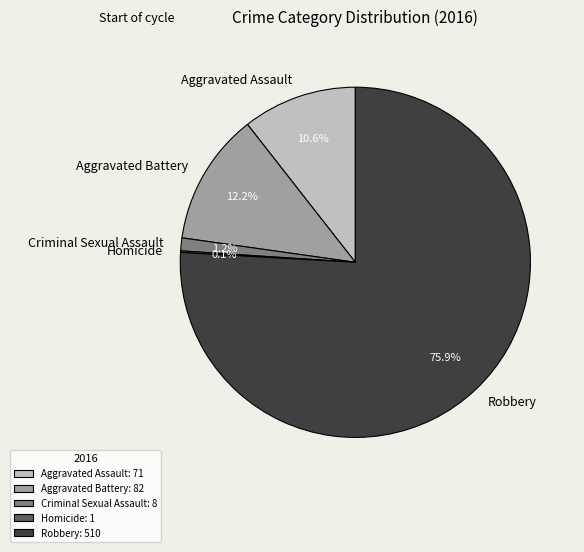

Is Robbery the majority of the pie?

Yes